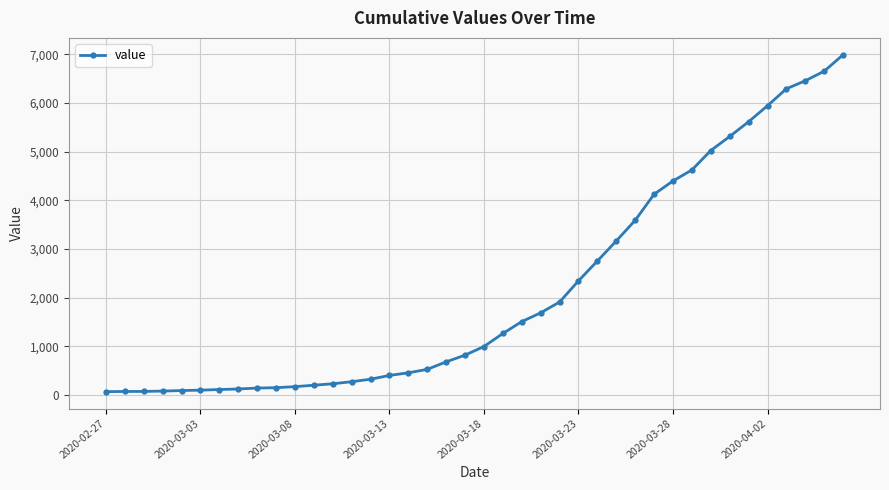

What is the greatest value displayed?

6995